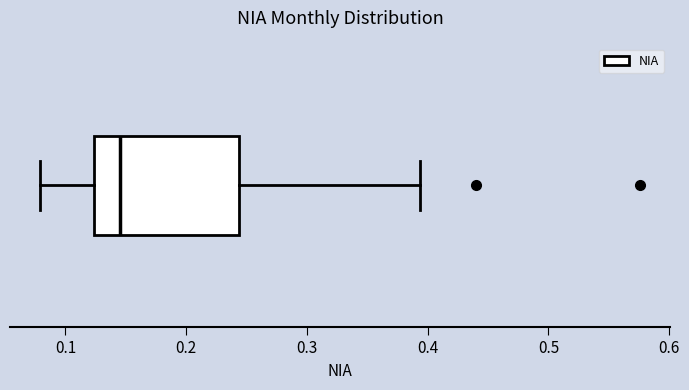

Read this box plot against the x-axis: the position of the median line, the range covered by the box, and the ends of both whiskers. The values are not printed on the chart, so give them approximately, as read against the axis.

median 0.14, box 0.12 to 0.24, whiskers 0.08 to 0.39